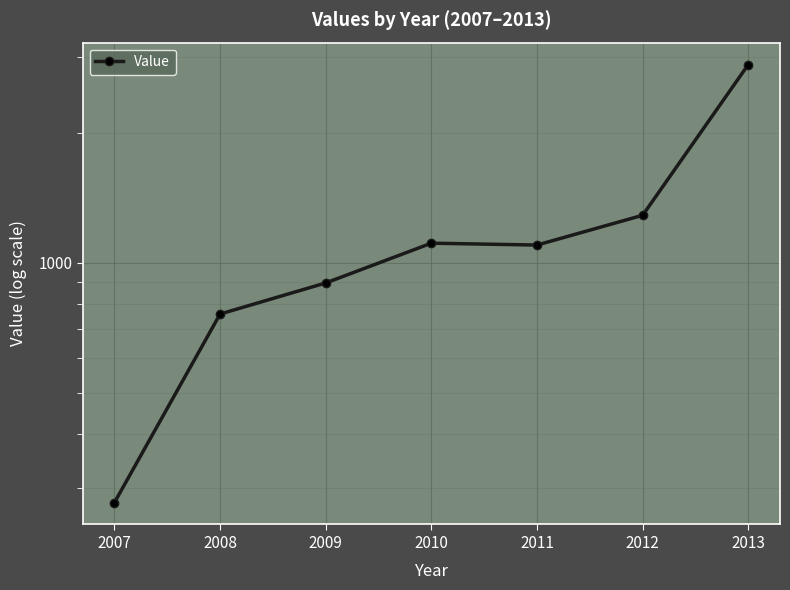

Reading left to right, transcribe all the data shown in this chart.

2007=278	2008=760	2009=897	2010=1109	2011=1098	2012=1287	2013=2876